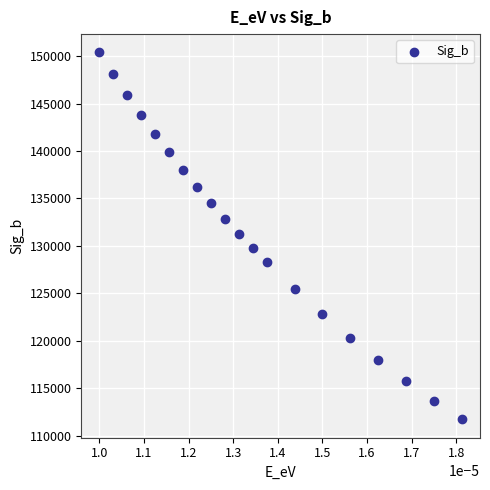

What is the range of Y values (max minus min)?

38676.5